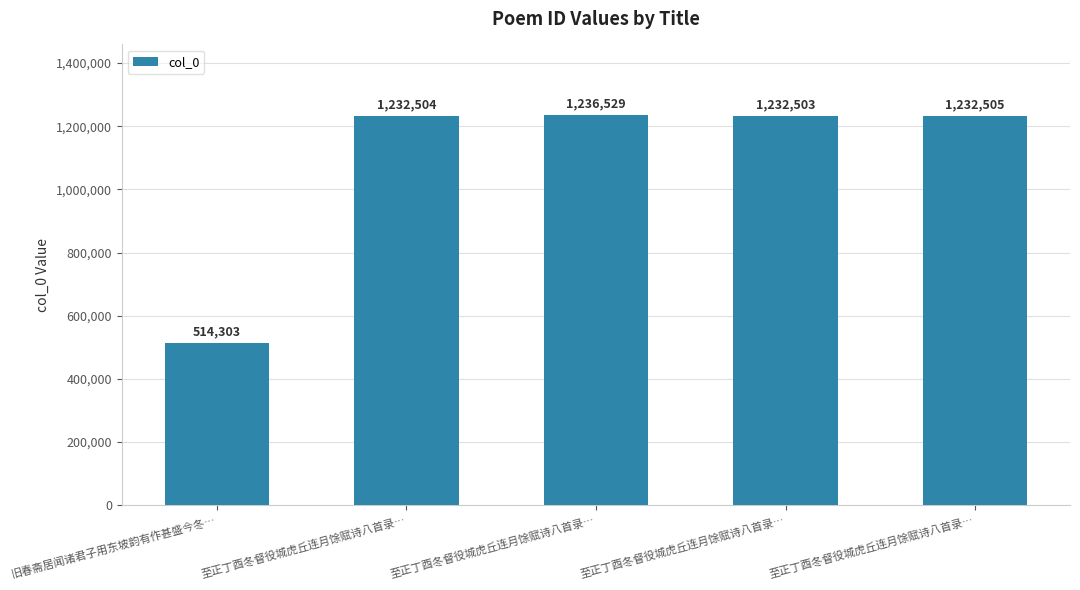

Reading left to right, extract all data points from this chart.

514303	1232504	1236529	1232503	1232505